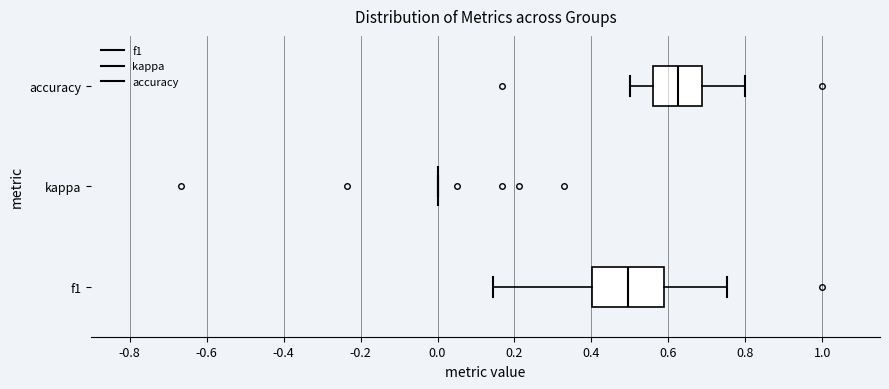

Reading bottom to top, transcribe this box plot: for each box, give where its median line is, the range the box spans, and where its two whiskers end, as read against the x-axis. The values are not printed on the chart, so give them approximately, as read against the axis.

f1: median 0.50, box 0.40 to 0.58, whiskers 0.14 to 0.76
kappa: box collapsed to a line at 0.00, whiskers 0.00 to 0.00
accuracy: median 0.62, box 0.56 to 0.68, whiskers 0.50 to 0.80